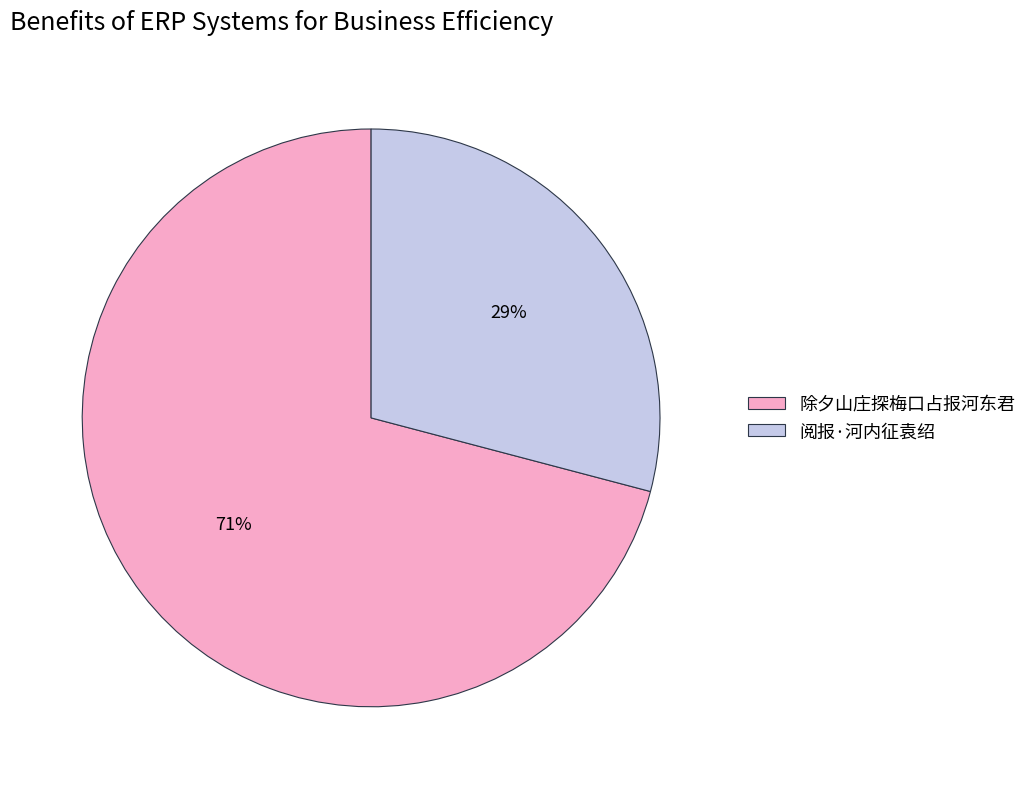

What percentage is the 除夕山庄探梅口占报河东君 slice, to the nearest percent?

71%